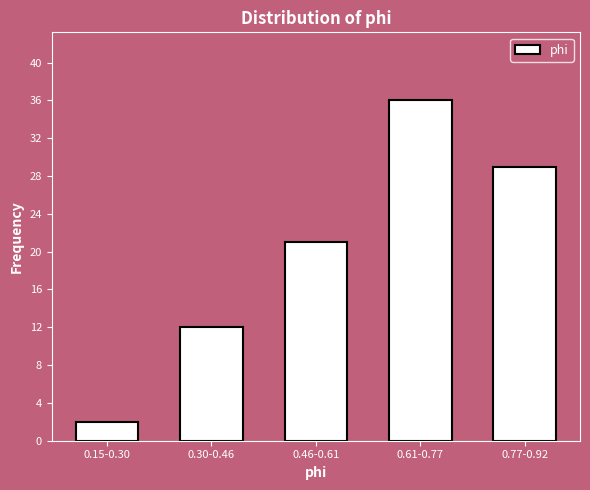

Reading left to right, what are all the values shown in this chart?

0.15-0.30=2	0.30-0.46=12	0.46-0.61=21	0.61-0.77=36	0.77-0.92=29